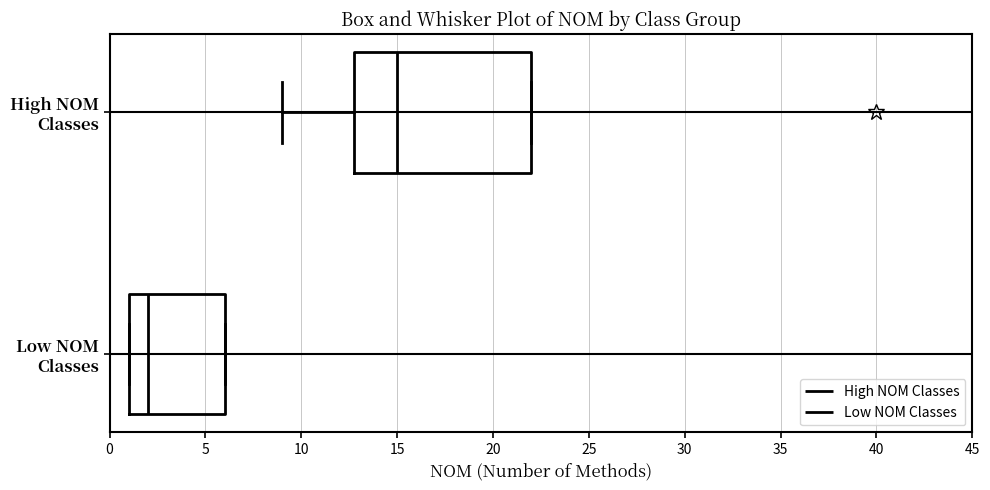

Reading bottom to top, read every box against the x-axis: the position of its median line, the range the box covers, and the ends of its whiskers. The values are not printed on the chart, so give them approximately, as read against the axis.

Low NOM Classes: median 2, box 1 to 6, whiskers 1 to 6
High NOM Classes: median 15, box 13 to 22, whiskers 9 to 22